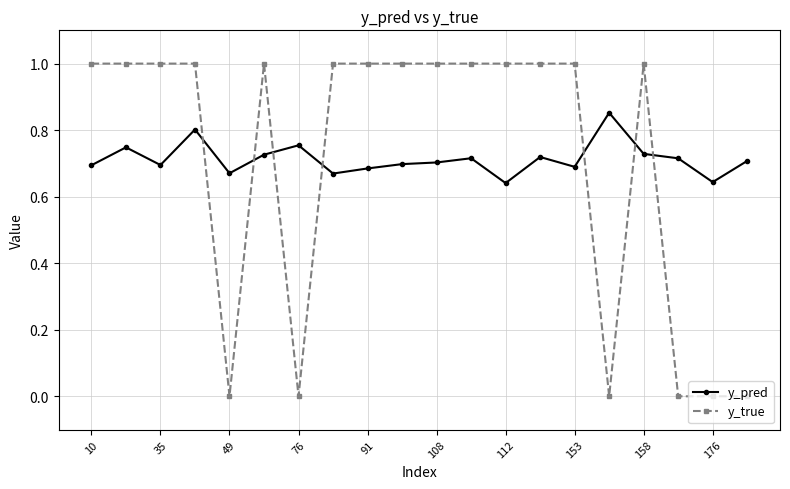

What are all the series names shown in the legend?

y_pred, y_true